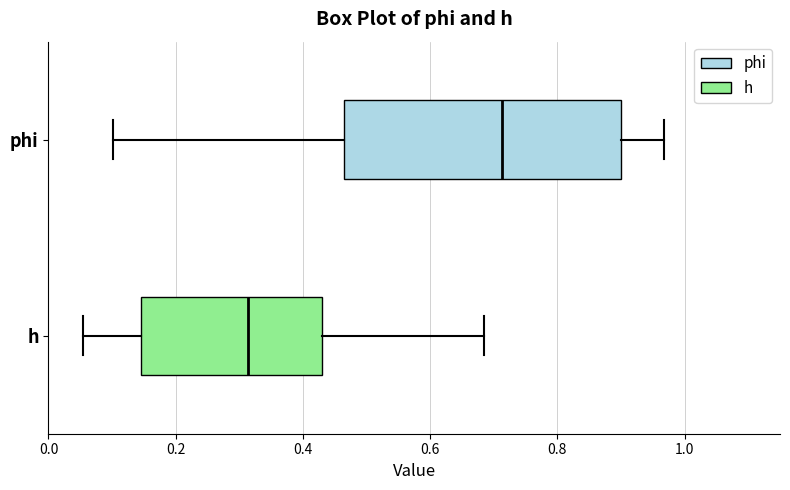

Reading bottom to top, read every box against the x-axis: the position of its median line, the range the box covers, and the ends of its whiskers. The values are not printed on the chart, so give them approximately, as read against the axis.

h: median 0.32, box 0.14 to 0.42, whiskers 0.06 to 0.68
phi: median 0.72, box 0.46 to 0.90, whiskers 0.10 to 0.96